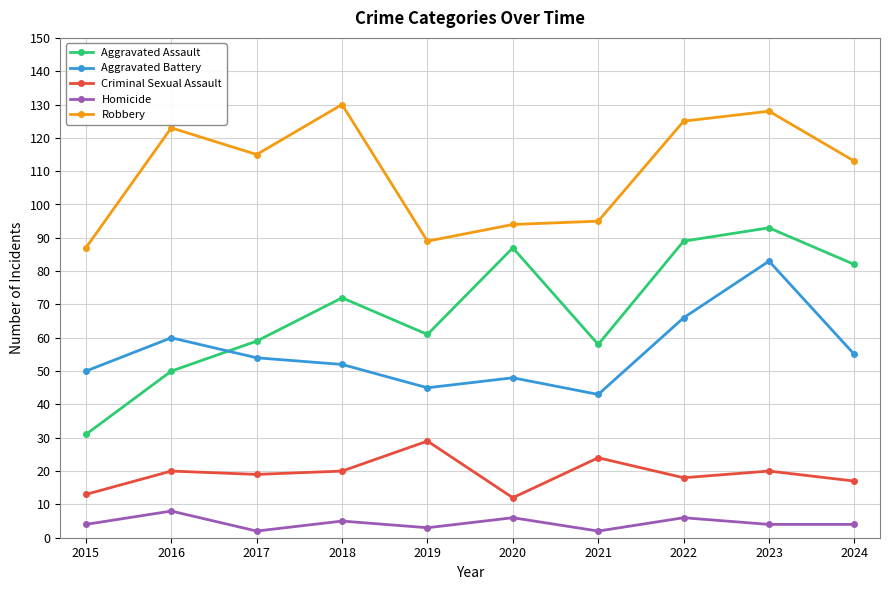

What is the value of the Aggravated Battery point at the 3rd from the left?

54